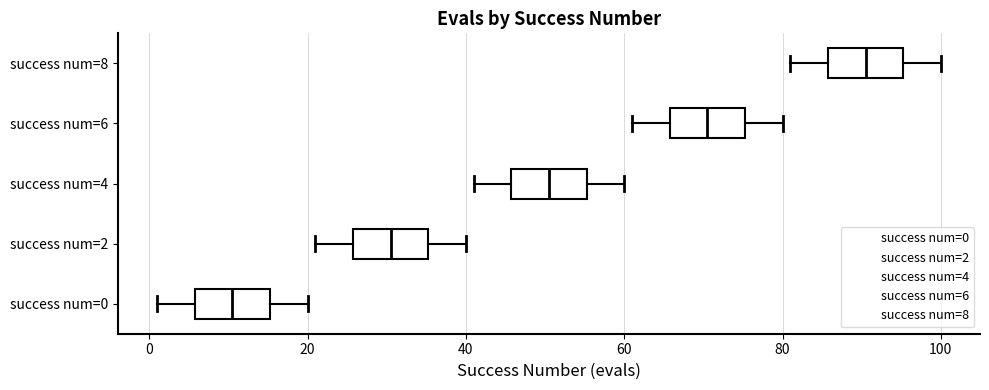

Where is the left edge of the box for success num=2 on the x-axis? The values are not printed on the chart, so give them approximately, as read against the axis.

26